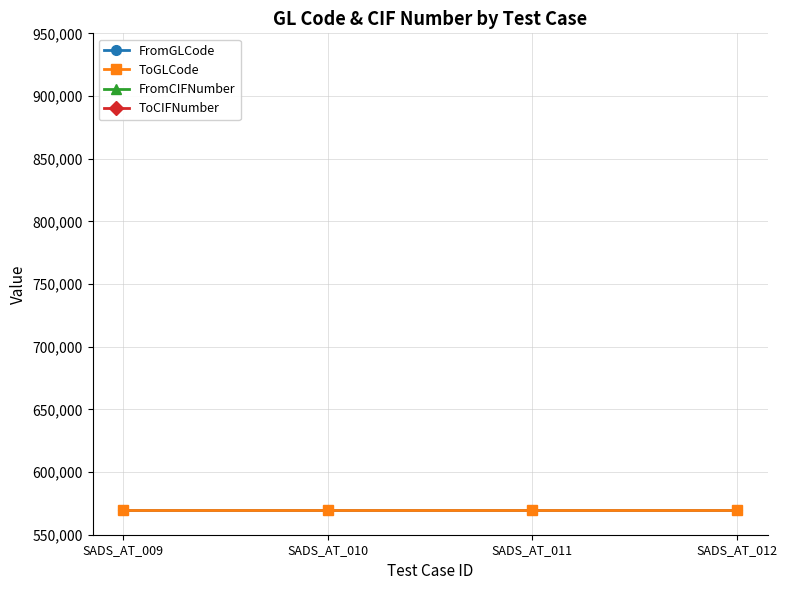

True or false: ToCIFNumber and FromGLCode cross at least once.

False